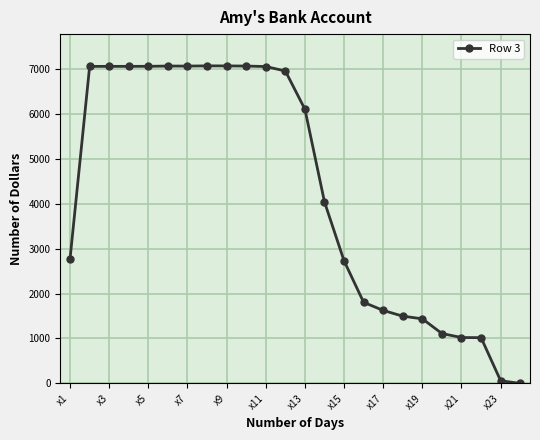

How many lines are shown in the chart?

1